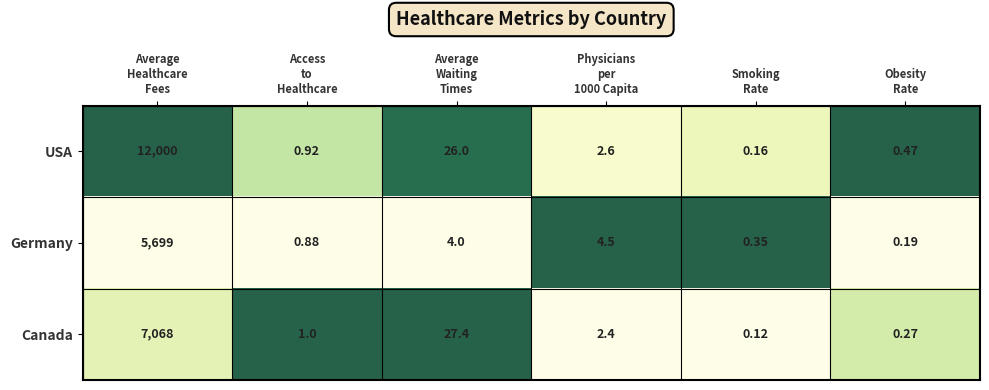

How many data points does each series have?

6